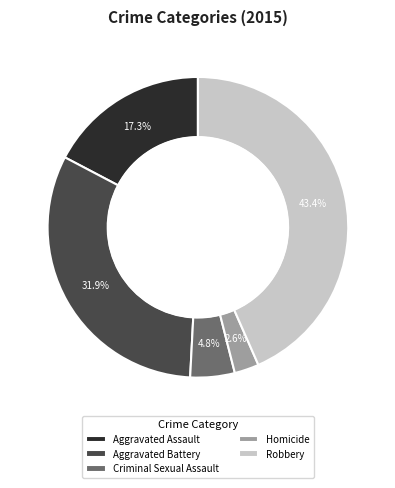

What is the smallest slice in the pie chart?

Homicide